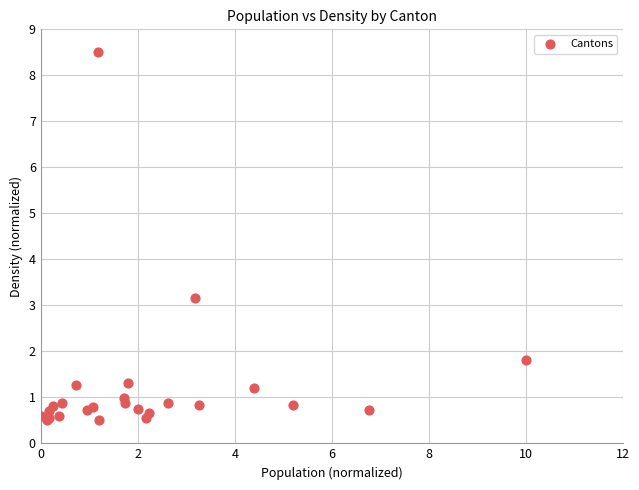

What Y value in the scatter plot is closest to 4?

3.2